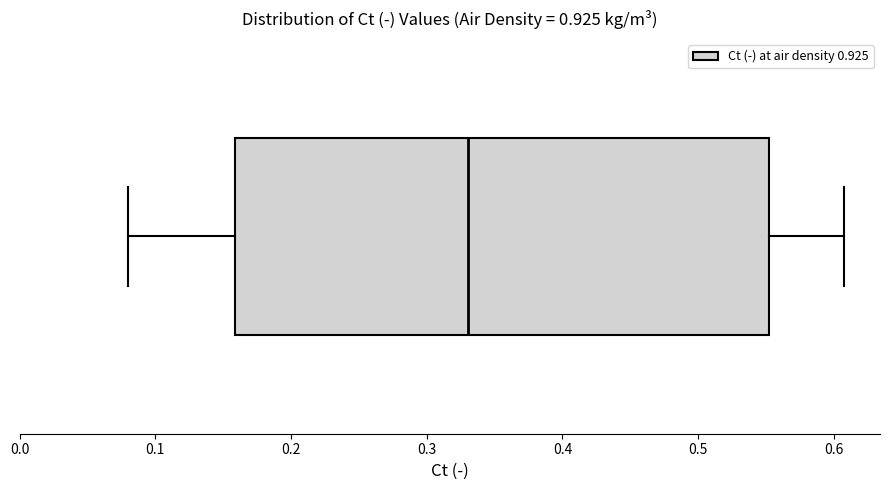

Transcribe this box plot: give where the median line is, the range the box spans, and where the two whiskers end, as read against the x-axis. The values are not printed on the chart, so give them approximately, as read against the axis.

median 0.33, box 0.16 to 0.55, whiskers 0.08 to 0.61